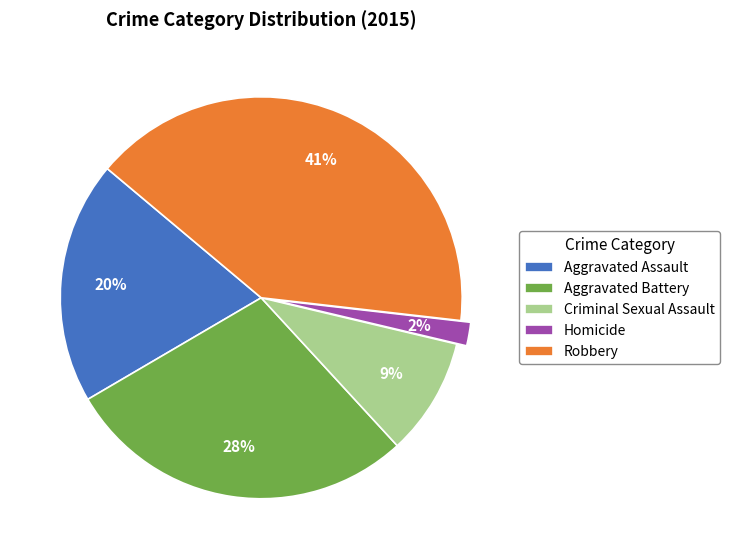

Does Criminal Sexual Assault represent more than half of the total?

No